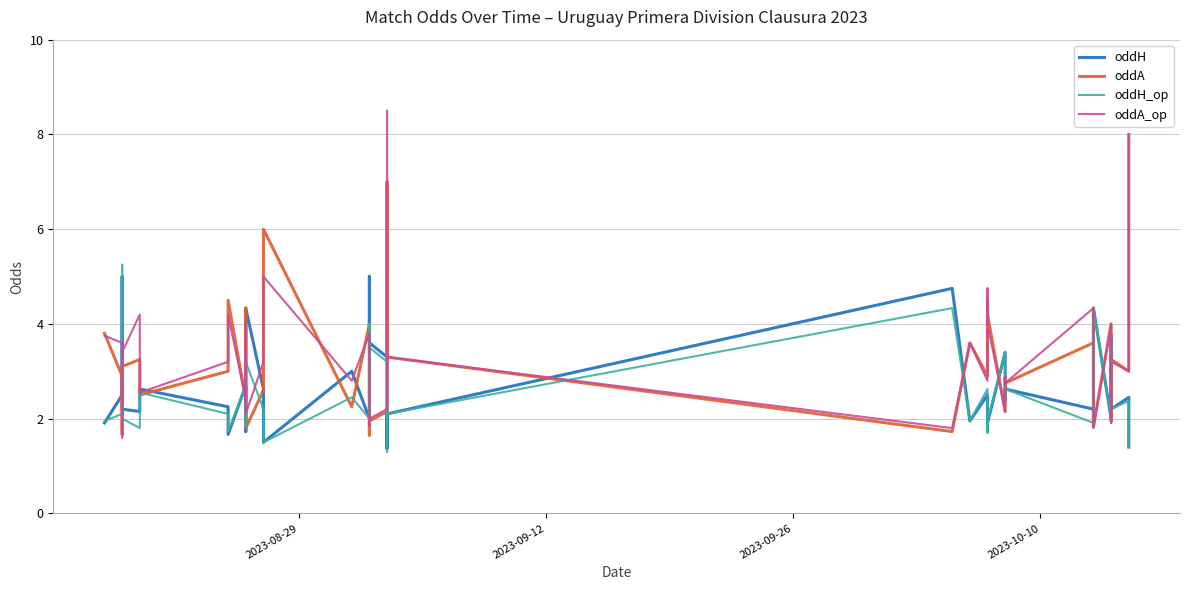

Is it true that oddA equals 1.8 at 2023-09-12?

False